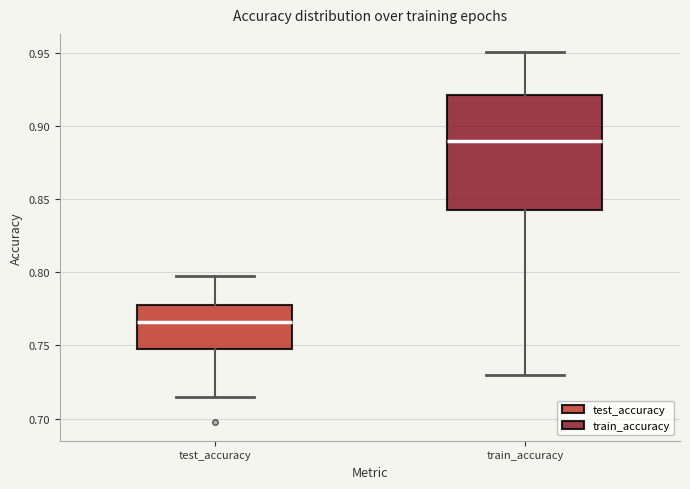

Which box has the lowest median line?

test_accuracy